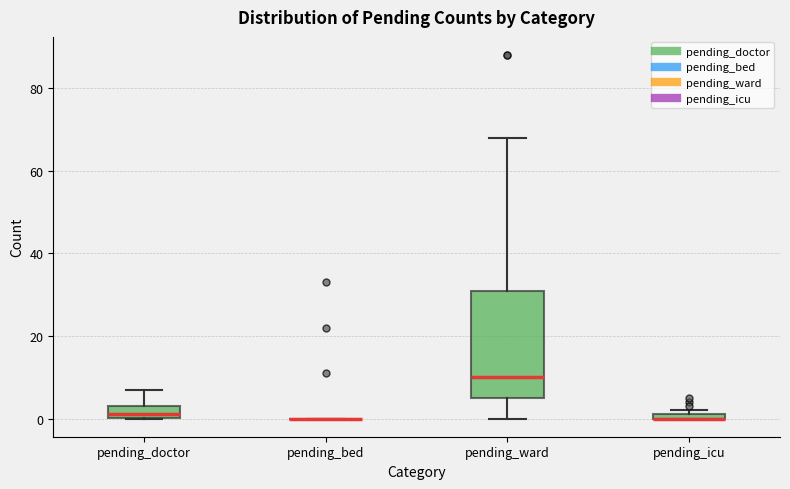

Which box is the tallest, from its lower edge to its upper edge?

pending_ward